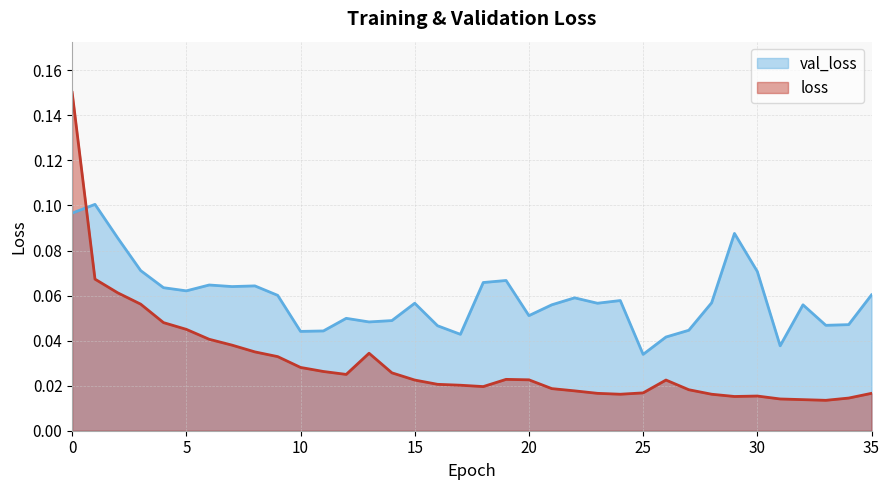

How many times do val_loss and loss cross each other?

1